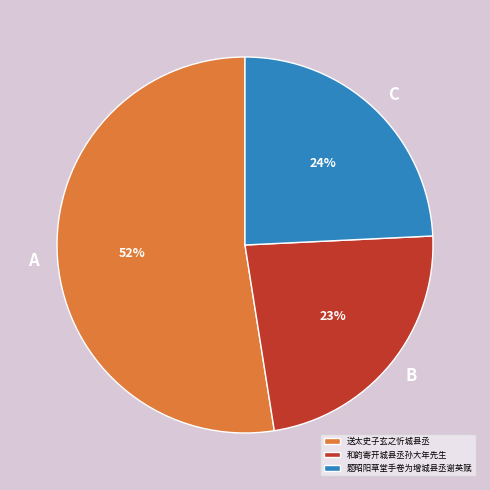

Rank the categories by value from highest to lowest.

送太史子玄之忻城县丞, 题昭阳草堂手卷为增城县丞谢英赋, 和韵寄开城县丞孙大年先生